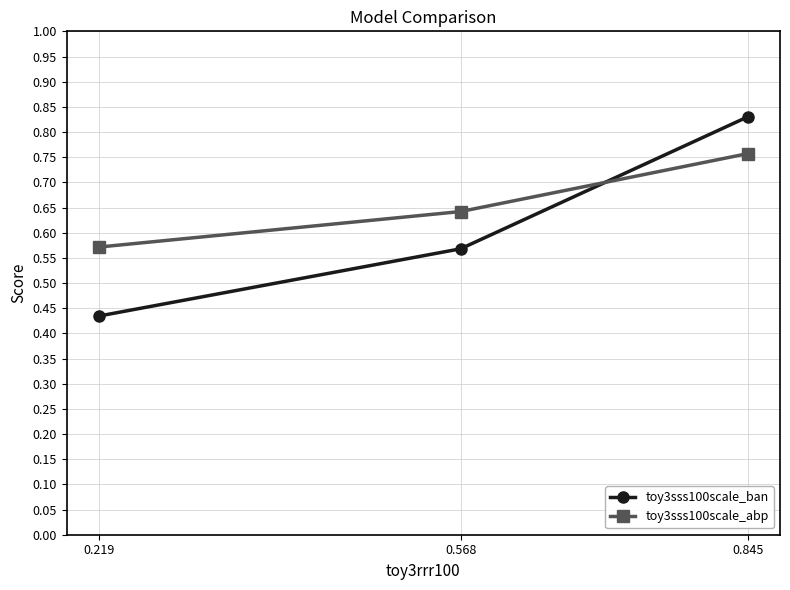

What is the sum of all toy3sss100scale_ban values?

1.8